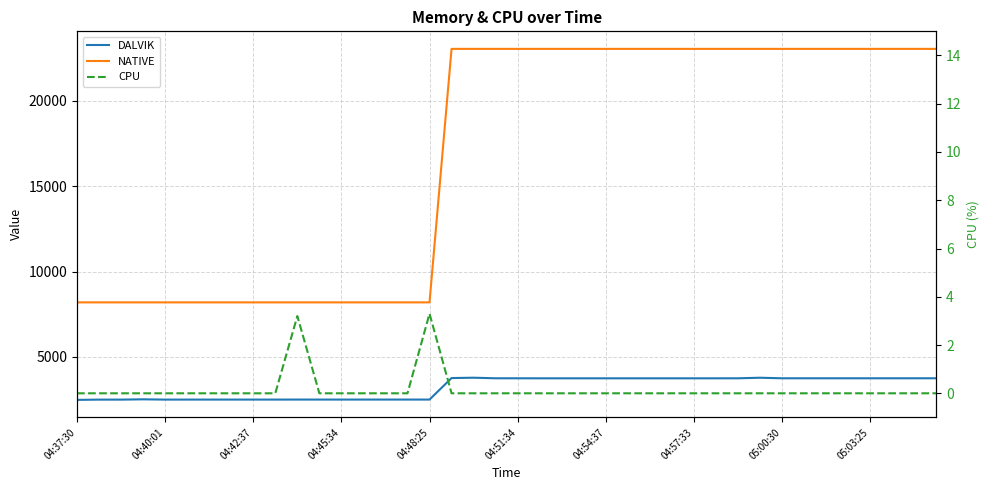

Is this an area chart (filled region under the line)?

No